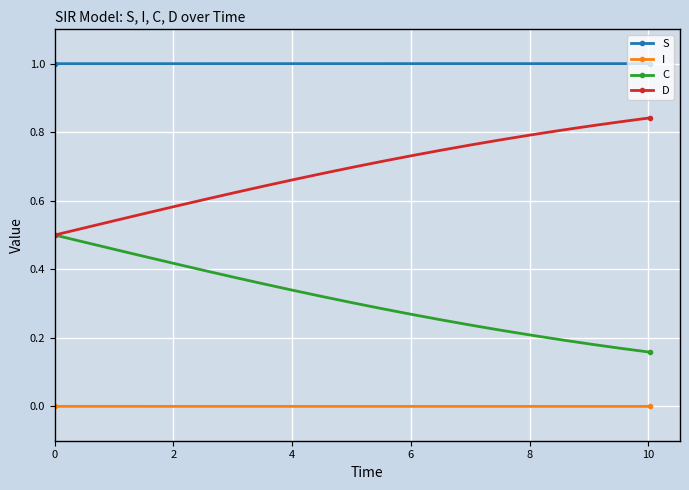

List the series in order of their peak value, highest first.

S, D, C, I